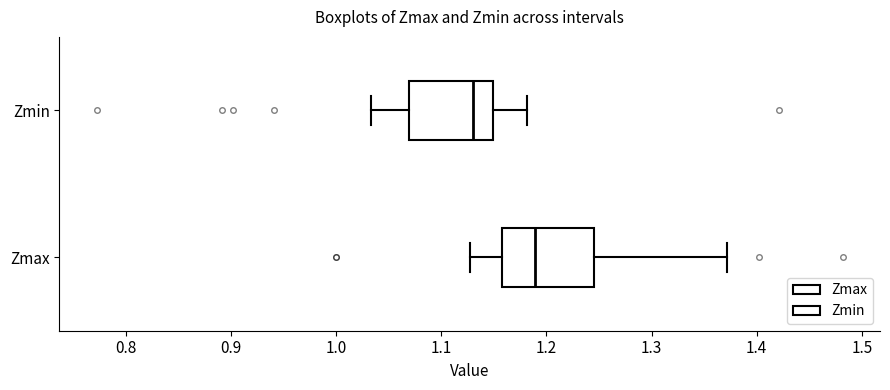

Where does the left whisker of the box for Zmin end on the x-axis? The values are not printed on the chart, so give them approximately, as read against the axis.

1.03